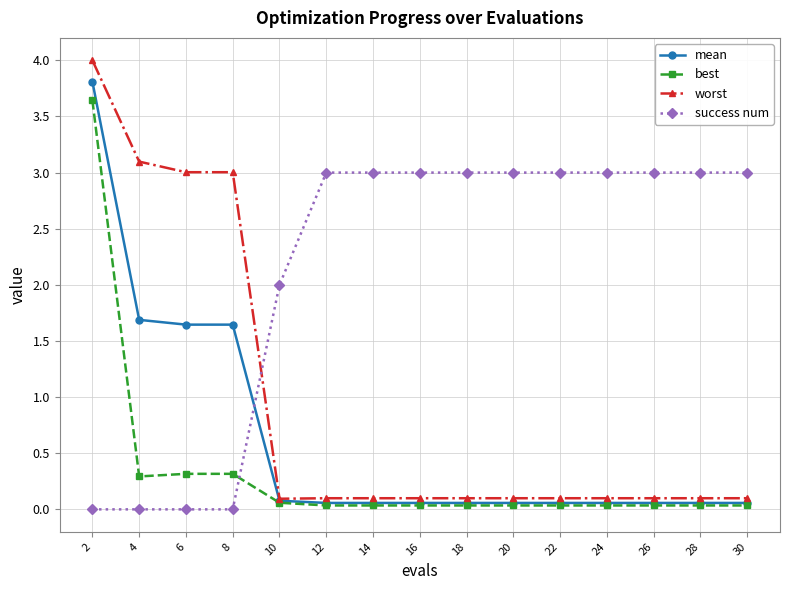

Is the value of worst at 6 greater than the value of mean at 24?

Yes